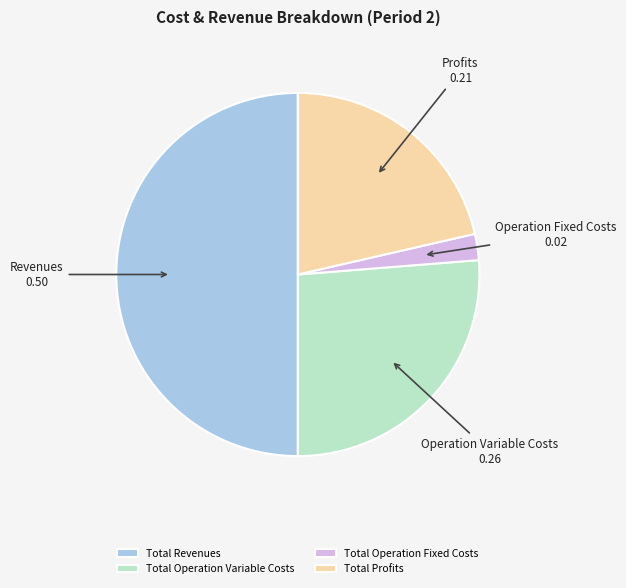

Does Total Profits account for over 50% of the chart?

No